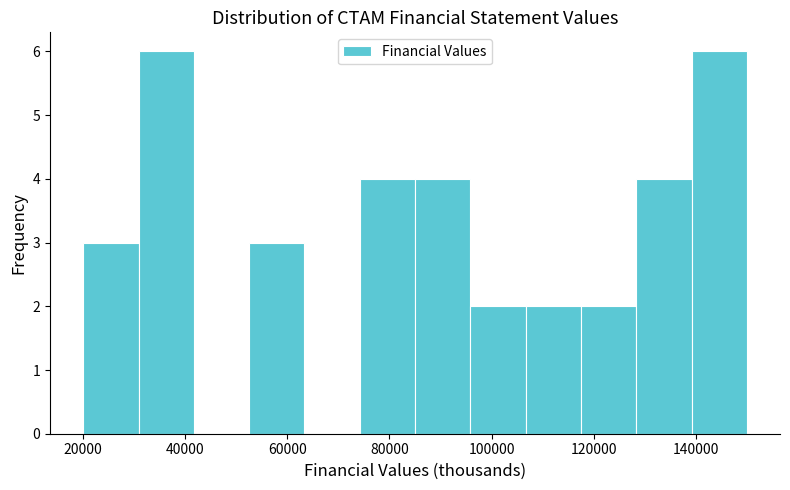

How tall is the bar that spans 86000 to 96000 on the x-axis? Neither the bar edges nor the heights are printed on the chart, so give them approximately, as read against the axes.

4